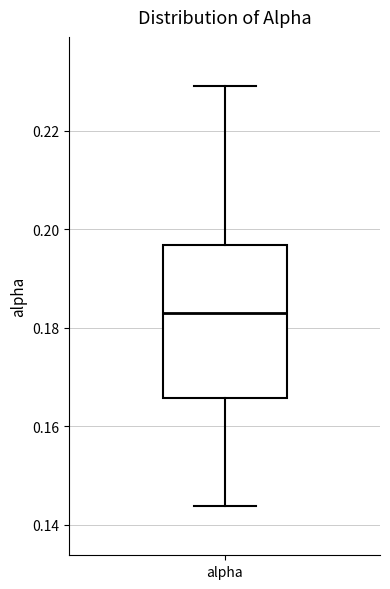

Transcribe this box plot: give where the median line is, the range the box spans, and where the two whiskers end, as read against the y-axis. The values are not printed on the chart, so give them approximately, as read against the axis.

median 0.184, box 0.166 to 0.196, whiskers 0.144 to 0.230